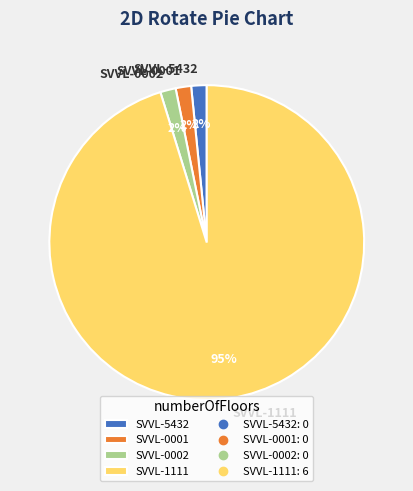

To the nearest percent, what is the average slice percentage?

25%